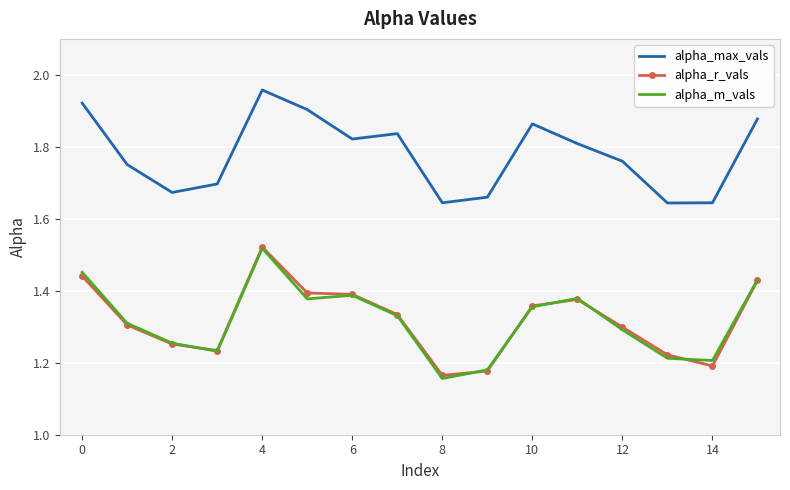

In alpha_r_vals, how many points are higher than both neighbors (excluding endpoints)?

2